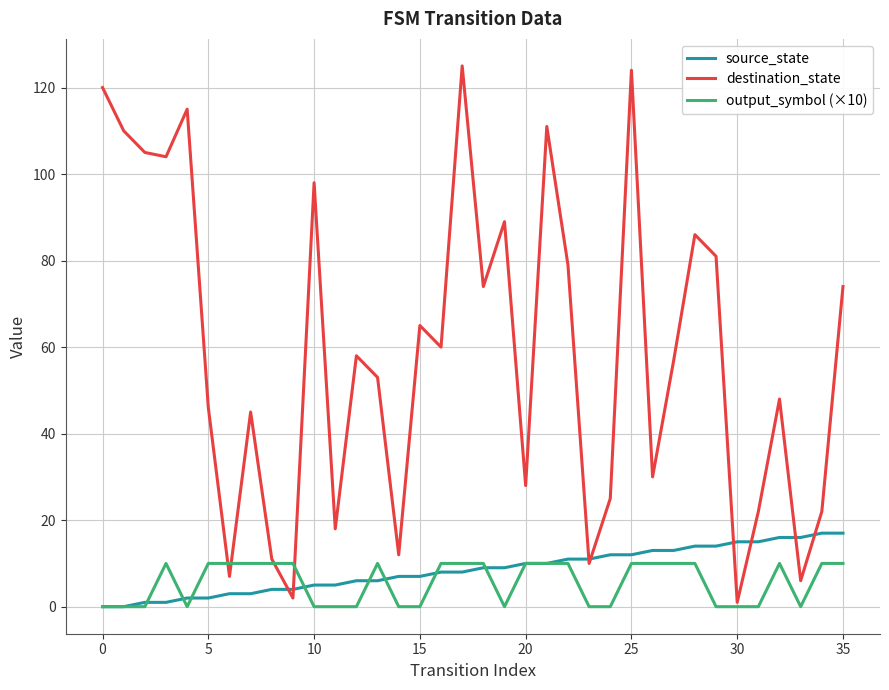

Which series has the largest total across all categories?

destination_state